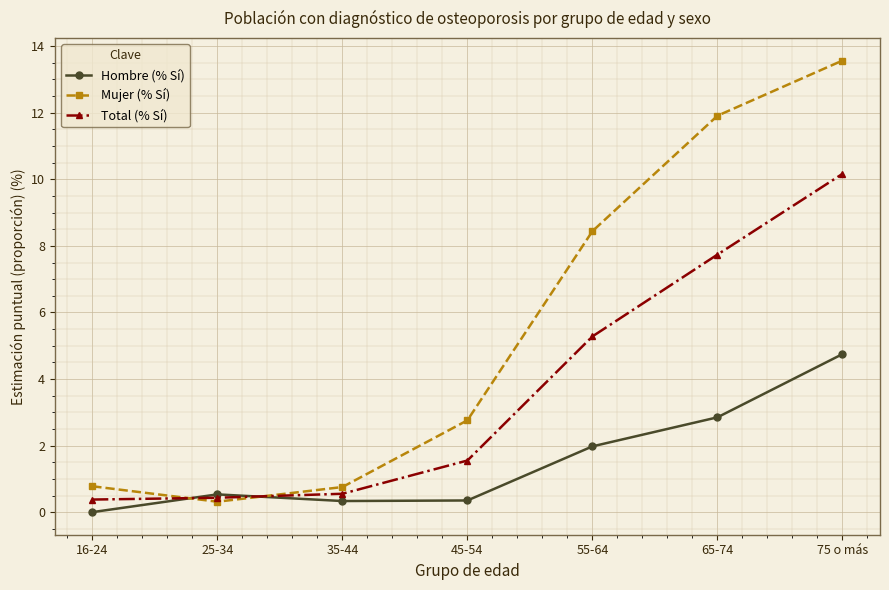

At which label is Total (% Sí) closest to 5?

55-64